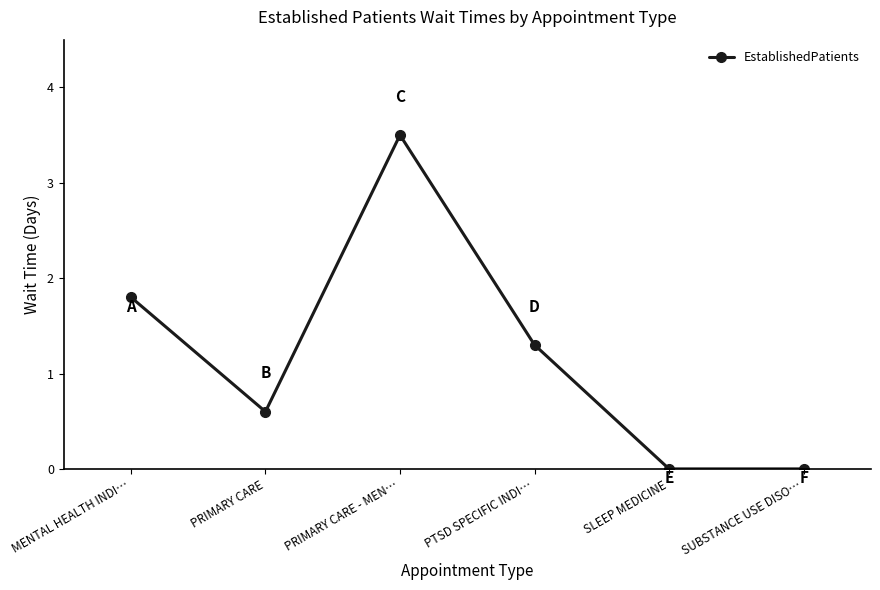

Does the chart display data point markers on the line(s)?

Yes